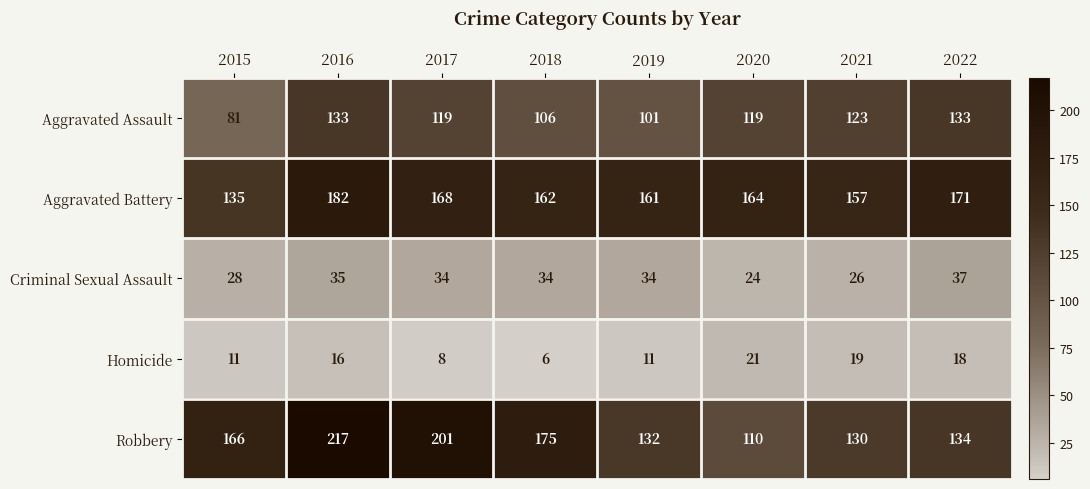

Count the number of categories in the chart.

8